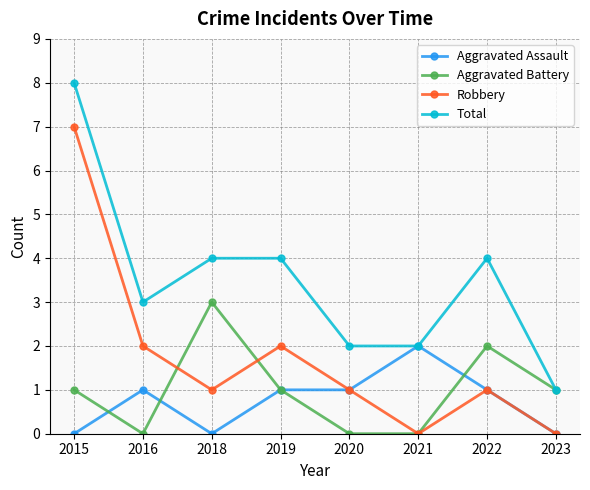

What is the total value across all series at 2020?

4